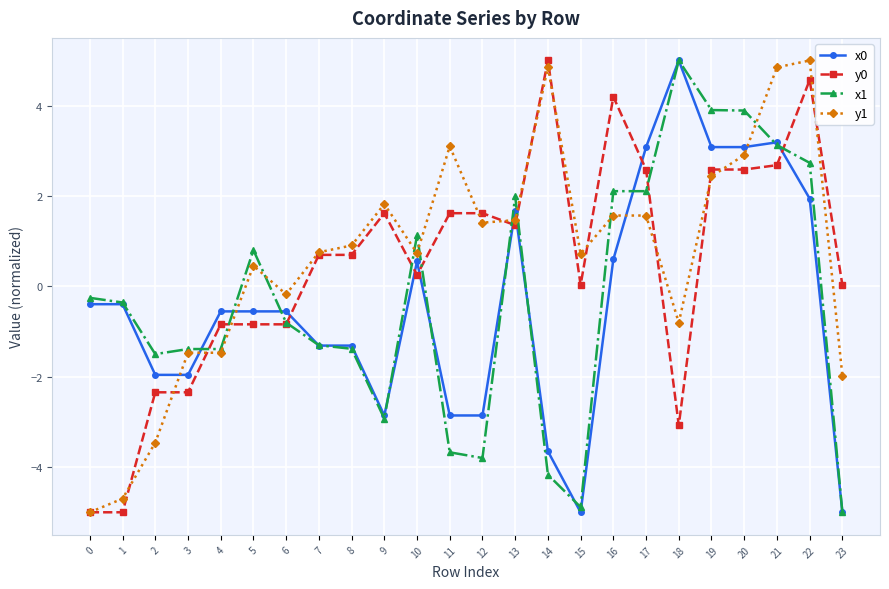

The value of y0 at 17 is 2.6. True or false?

True